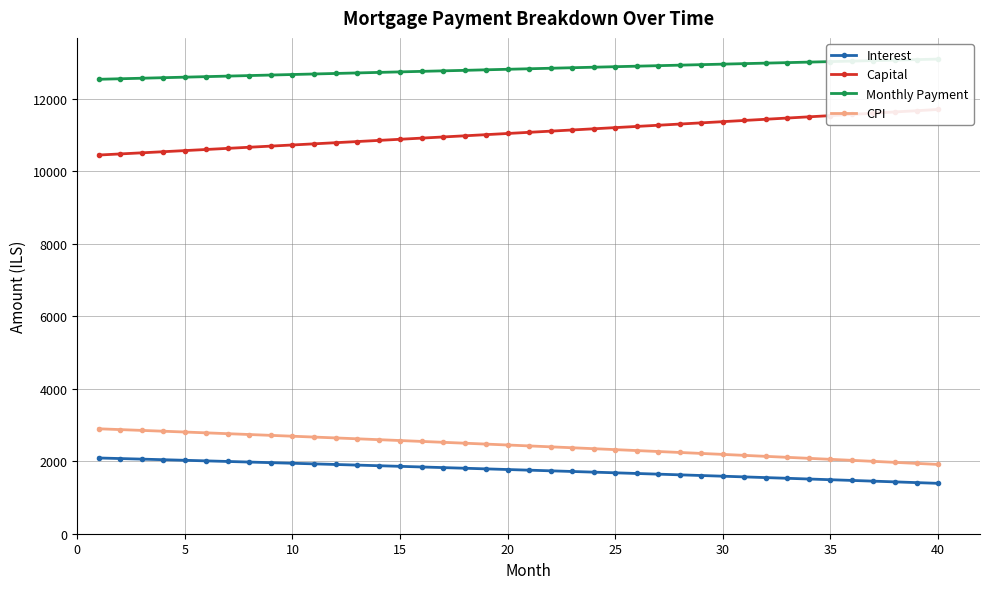

True or false: CPI and Interest cross at least once.

False